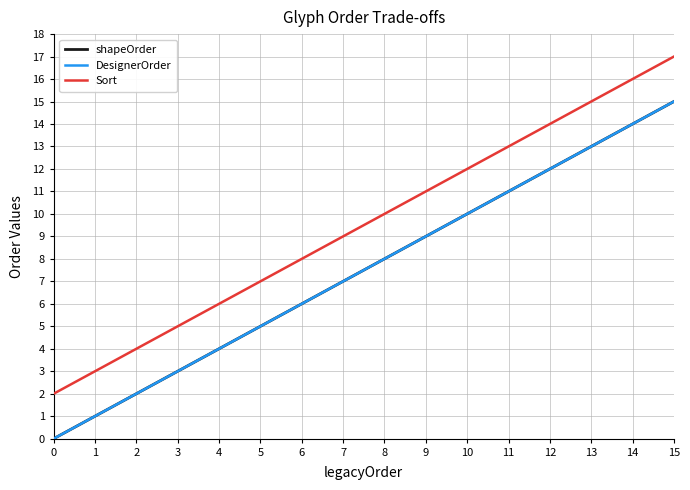

Reading left to right, extract all data points from this chart.

shapeOrder: 0=0	1=1	2=2	3=3	4=4	5=5	6=6	7=7	8=8	9=9	10=10	11=11	12=12	13=13	14=14	15=15
DesignerOrder: 0=0	1=1	2=2	3=3	4=4	5=5	6=6	7=7	8=8	9=9	10=10	11=11	12=12	13=13	14=14	15=15
Sort: 0=2	1=3	2=4	3=5	4=6	5=7	6=8	7=9	8=10	9=11	10=12	11=13	12=14	13=15	14=16	15=17